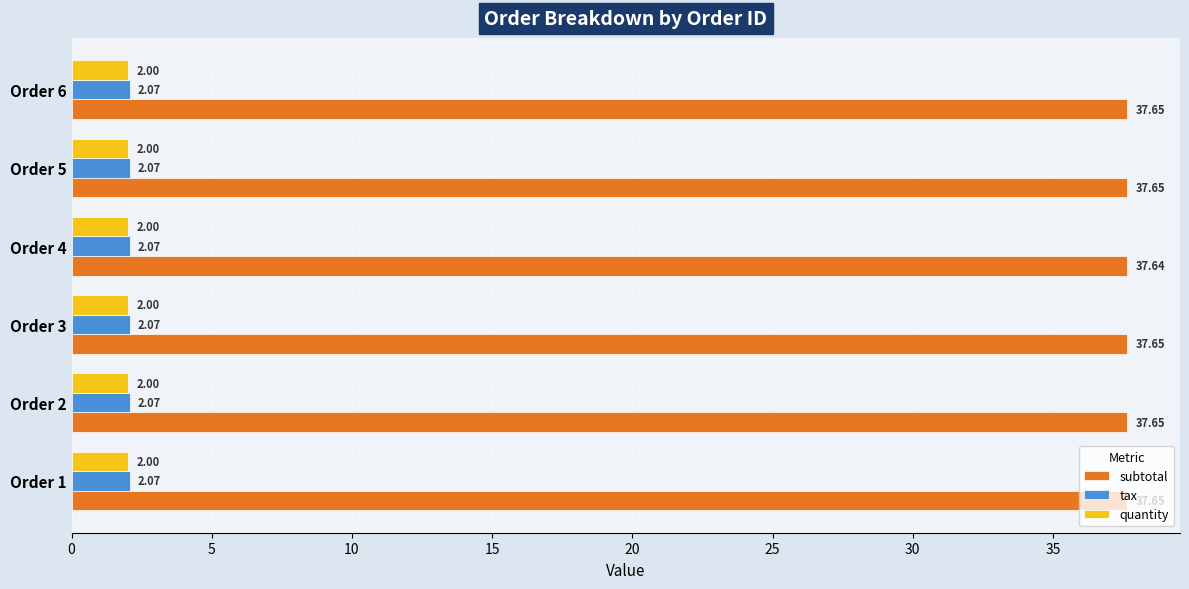

What is the spread (max minus min) of values at Order 2?

35.6